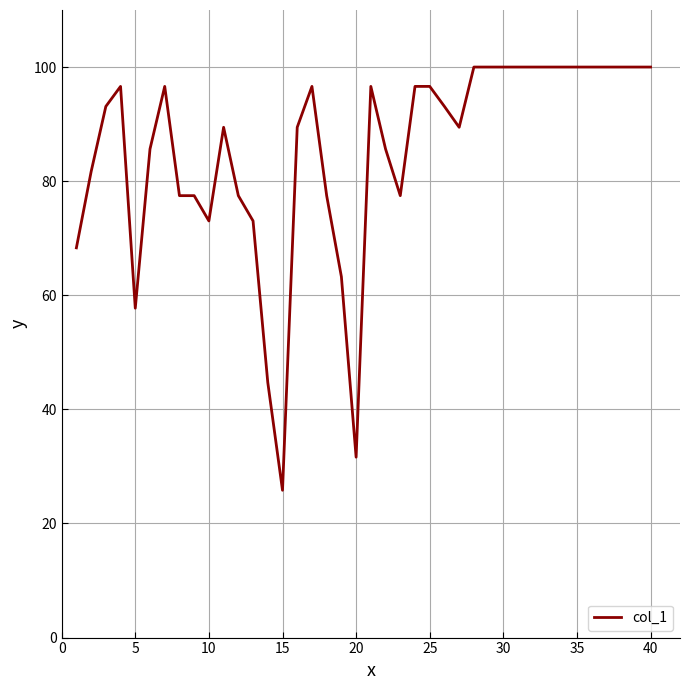

Reading left to right, extract all data points from this chart.

68.3	81.6	93.1	96.6	57.7	85.6	96.6	77.5	77.5	73.0	89.4	77.5	73.0	44.7	25.8	89.4	96.6	77.5	63.2	31.6	96.6	85.6	77.5	96.6	96.6	93.1	89.4	100.0	100.0	100.0	100.0	100.0	100.0	100.0	100.0	100.0	100.0	100.0	100.0	100.0